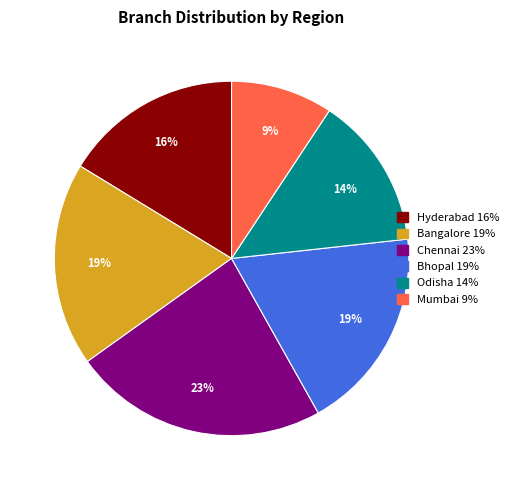

To the nearest percent, what is the combined percentage of Chennai and Bhopal?

42%